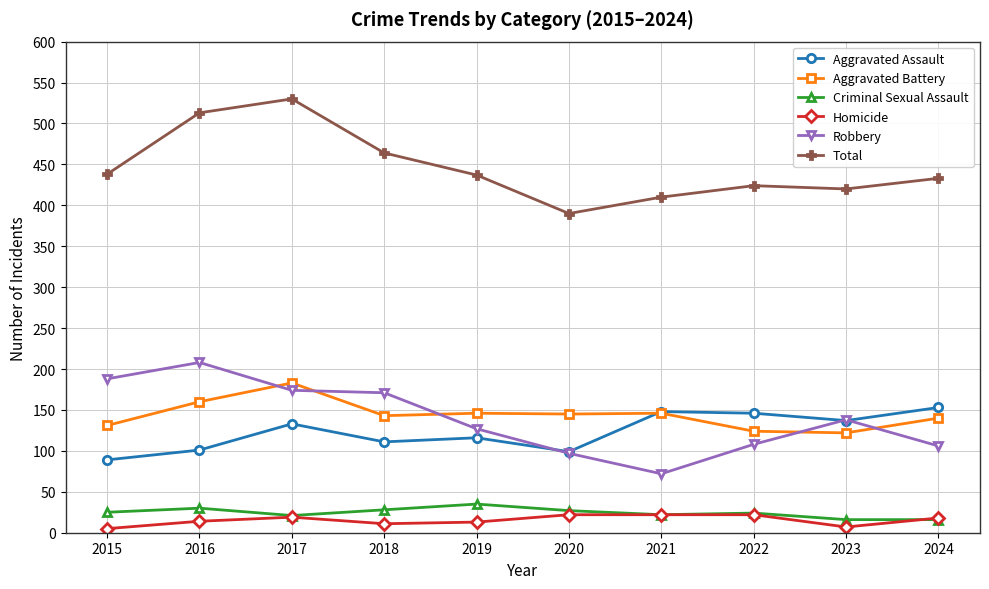

Which series has the largest total across all categories?

Total